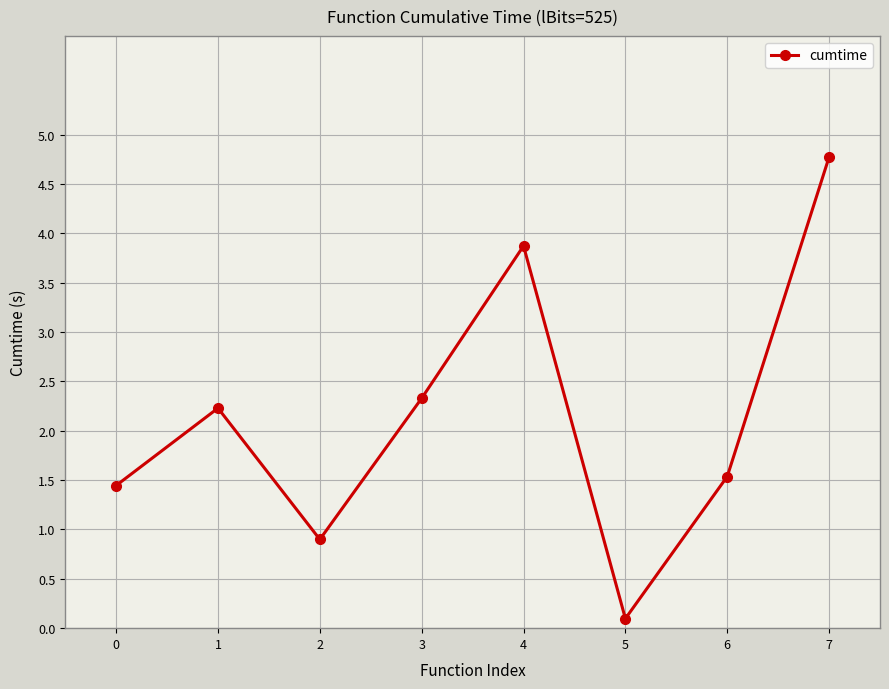

Which has a higher value, 5 or 3?

3